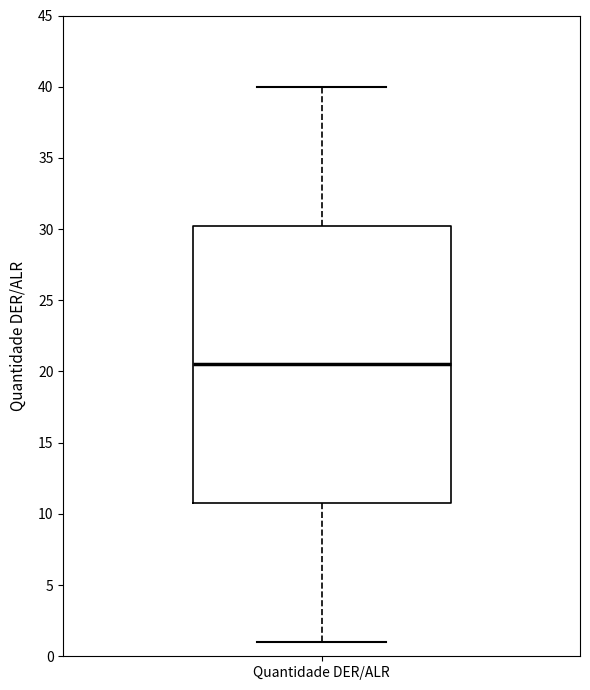

Where is the lower edge of the box for Quantidade DER/ALR on the y-axis? The values are not printed on the chart, so give them approximately, as read against the axis.

11.0